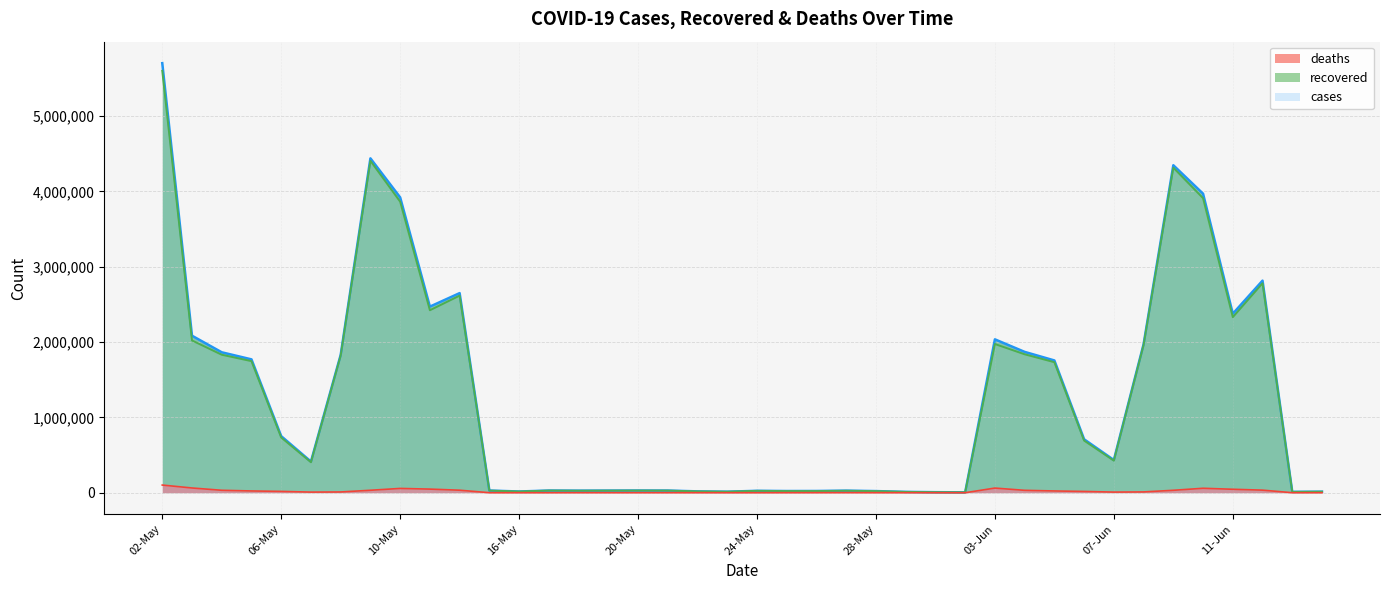

True or false: deaths has a value of 479 at 22-May.

True